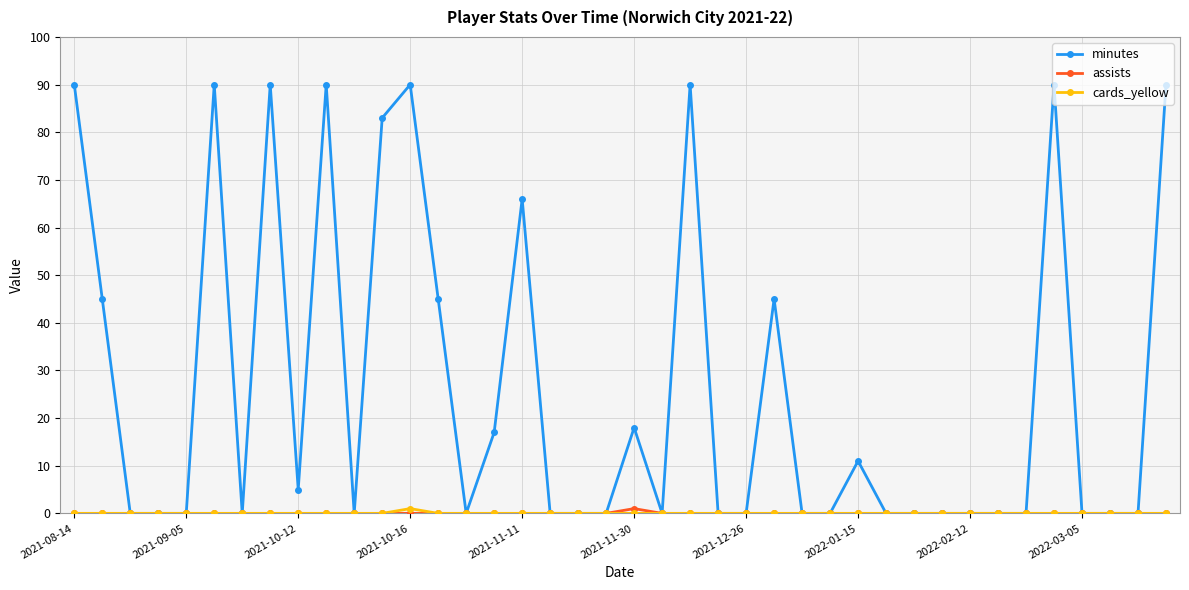

At how many categories does at least one series exceed 88?

8